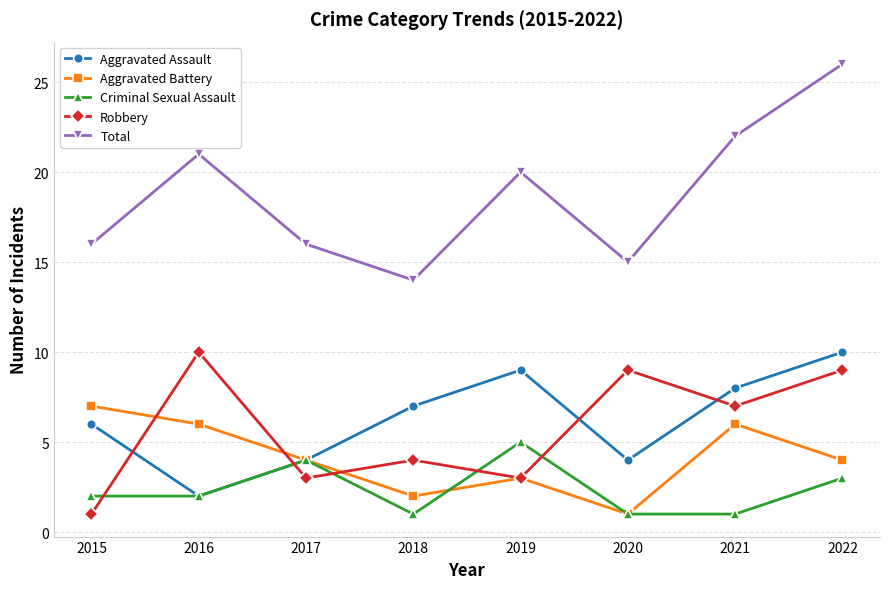

True or false: Criminal Sexual Assault has a value of 0 at 2020.

False